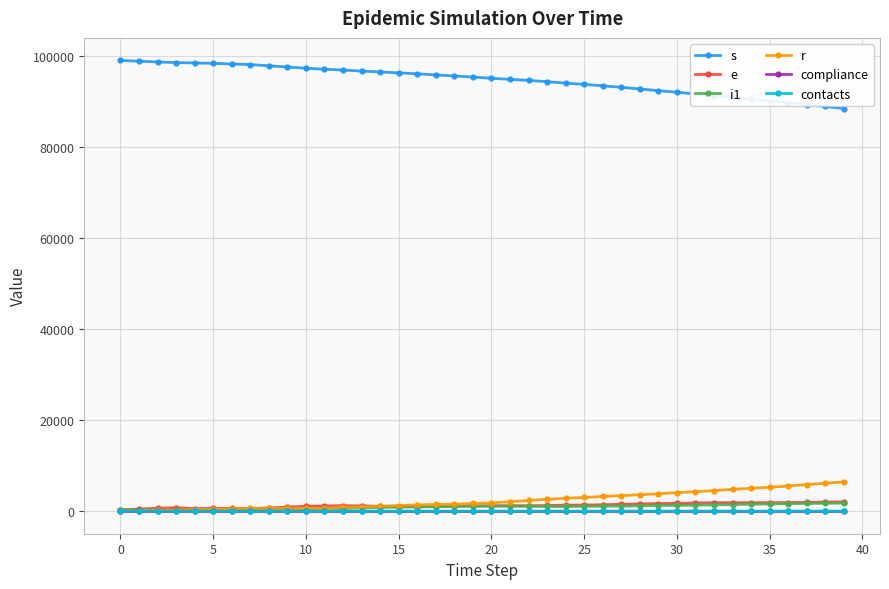

What is the minimum value for i1?

180.0